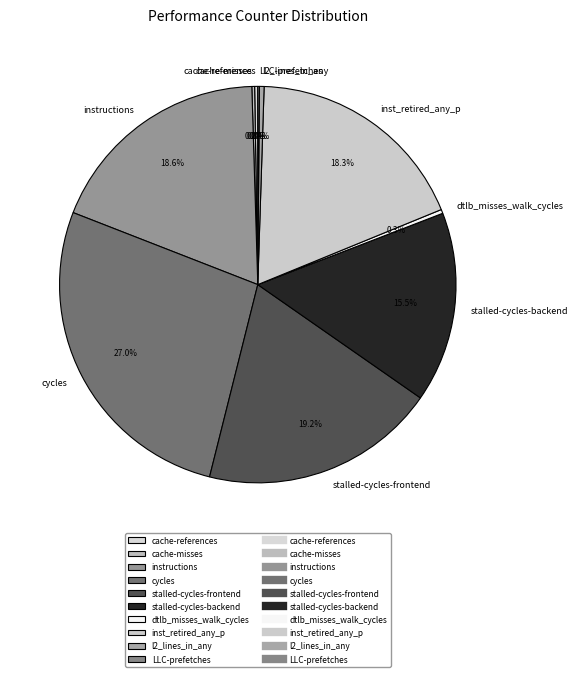

What is the largest slice in the pie chart?

cycles